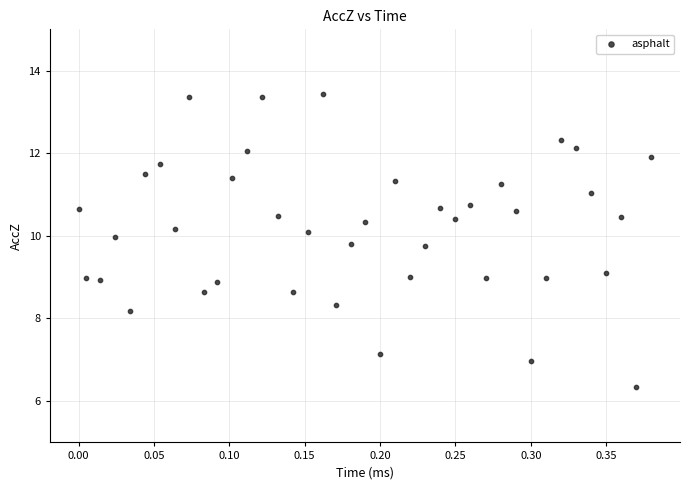

What is the range of Y values (max minus min)?

7.1